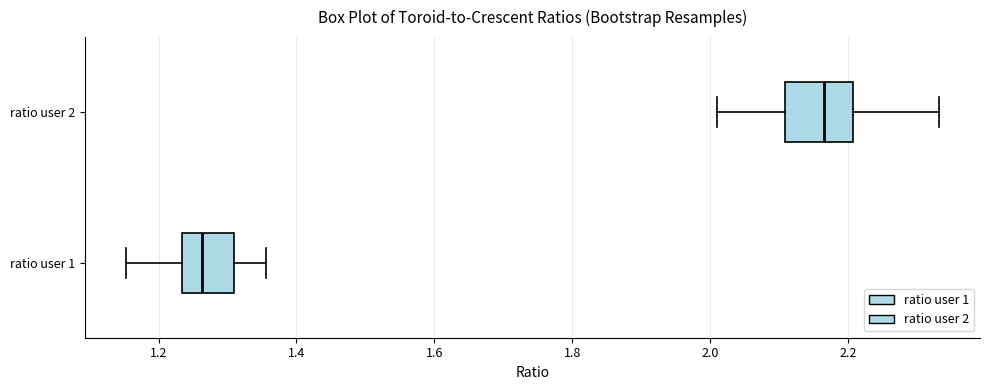

Reading bottom to top, transcribe this box plot: for each box, give where its median line is, the range the box spans, and where its two whiskers end, as read against the x-axis. The values are not printed on the chart, so give them approximately, as read against the axis.

ratio user 1: median 1.26, box 1.24 to 1.30, whiskers 1.16 to 1.36
ratio user 2: median 2.16, box 2.10 to 2.20, whiskers 2.02 to 2.34